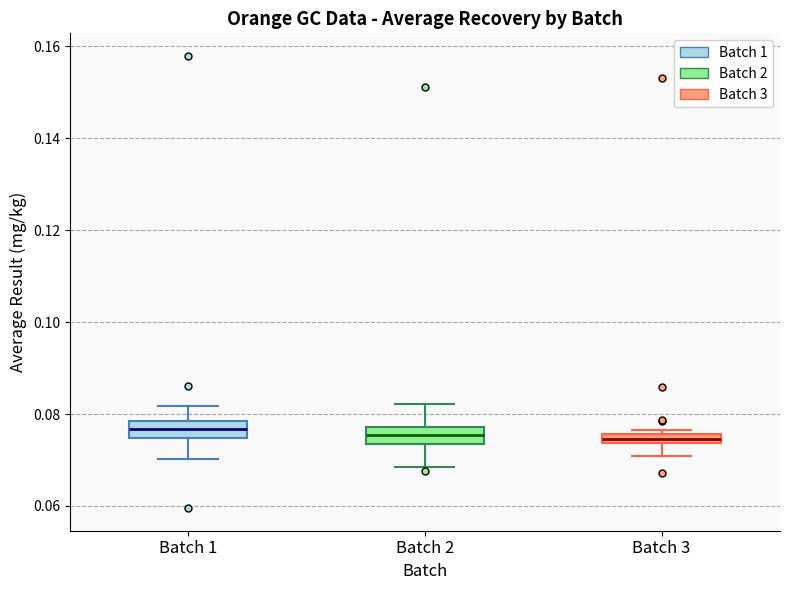

Where does the median line of the box for Batch 2 sit on the y-axis? The values are not printed on the chart, so give them approximately, as read against the axis.

0.076